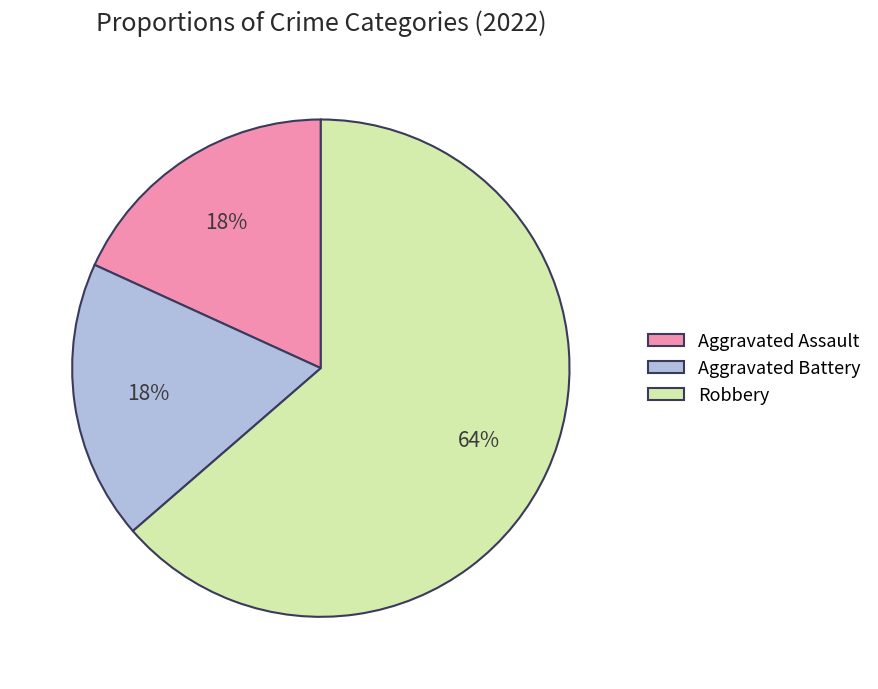

Is Robbery the majority of the pie?

Yes